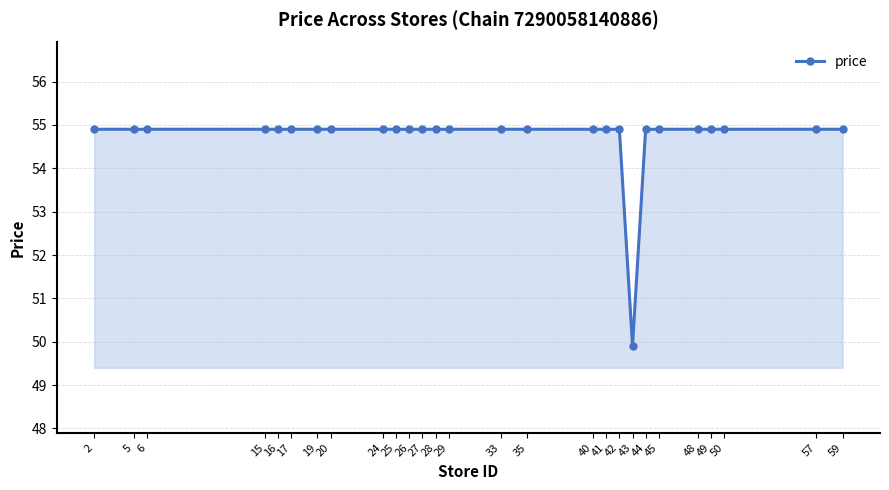

Approximately how many times larger is the value at 17 compared to 59?

1.0